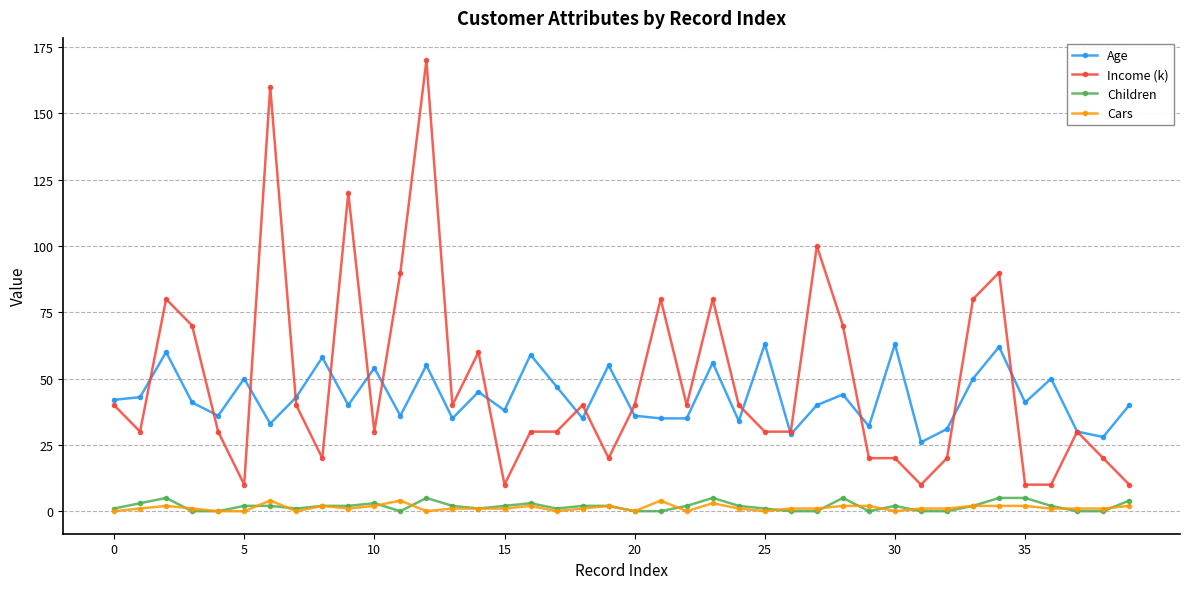

Which series ends up on top after the final intersection of Age and Income (k)?

Age